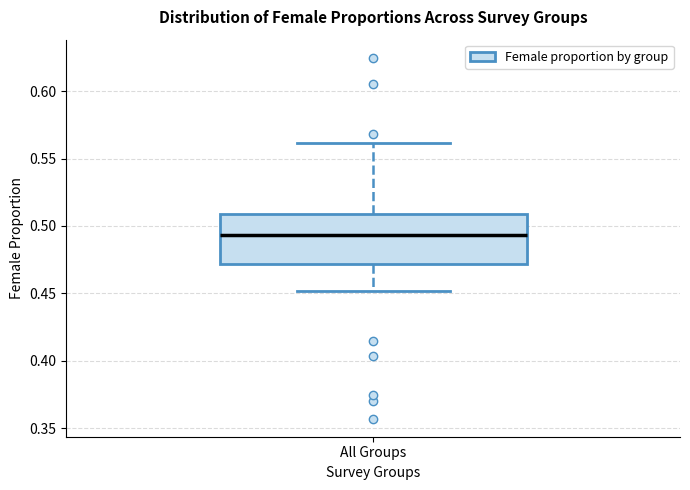

Transcribe this box plot: give where the median line is, the range the box spans, and where the two whiskers end, as read against the y-axis. The values are not printed on the chart, so give them approximately, as read against the axis.

median 0.495, box 0.470 to 0.510, whiskers 0.450 to 0.560